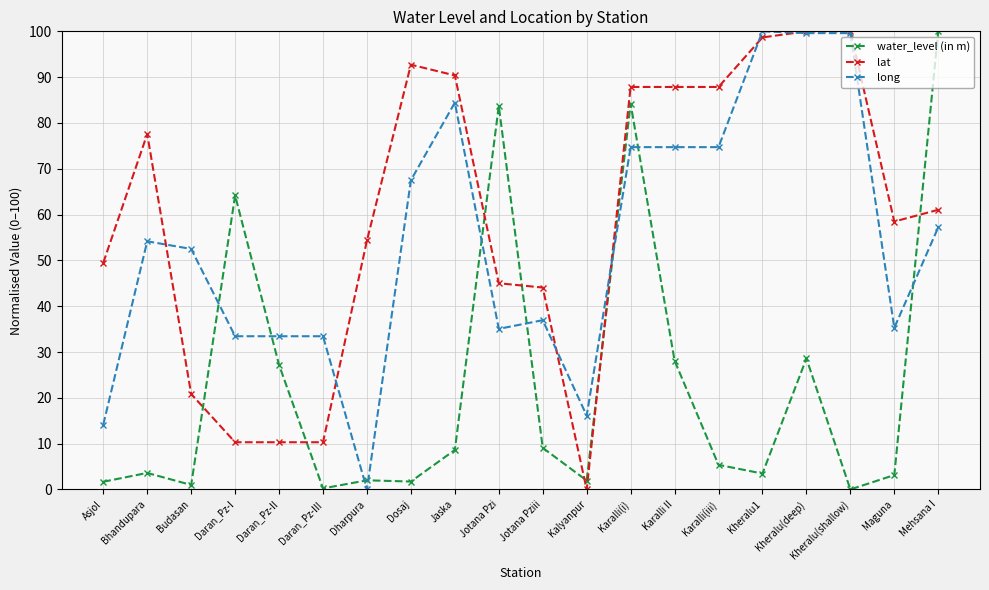

True or false: lat has a value of 58.5 at Maguna.

True